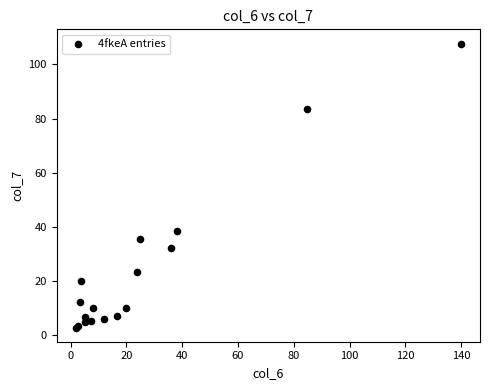

What Y value in the scatter plot is closest to 55?

38.6